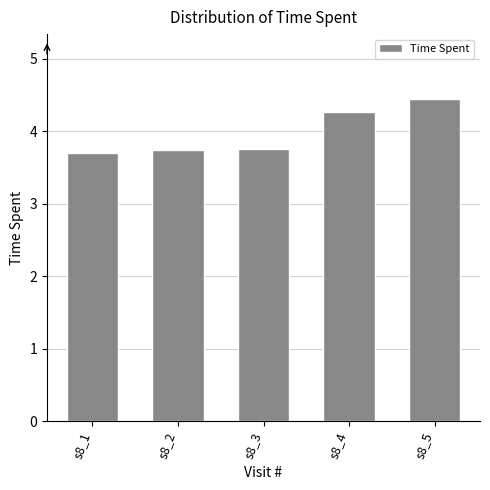

What is the average value?

4.0